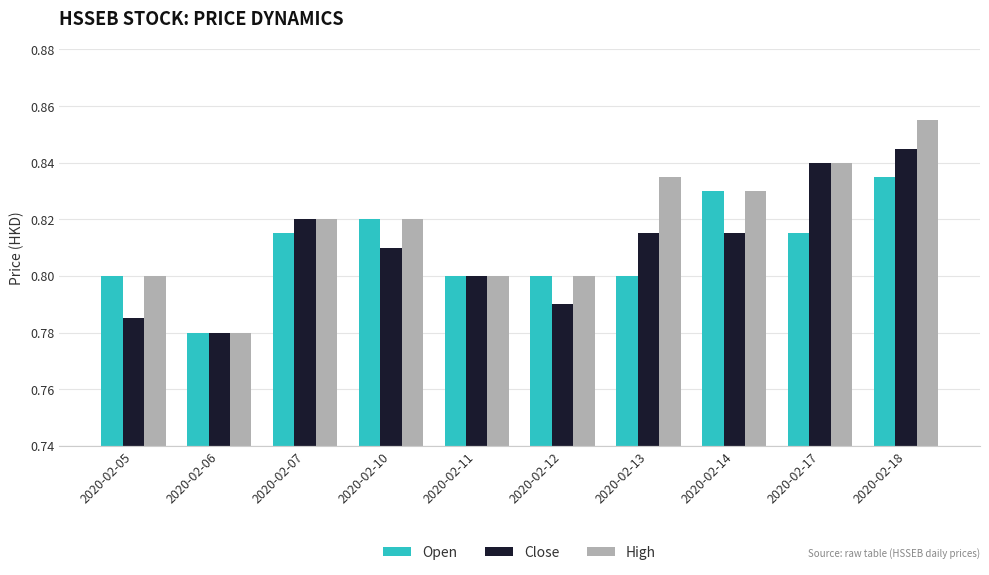

What is the sum of all Open values?

8.1